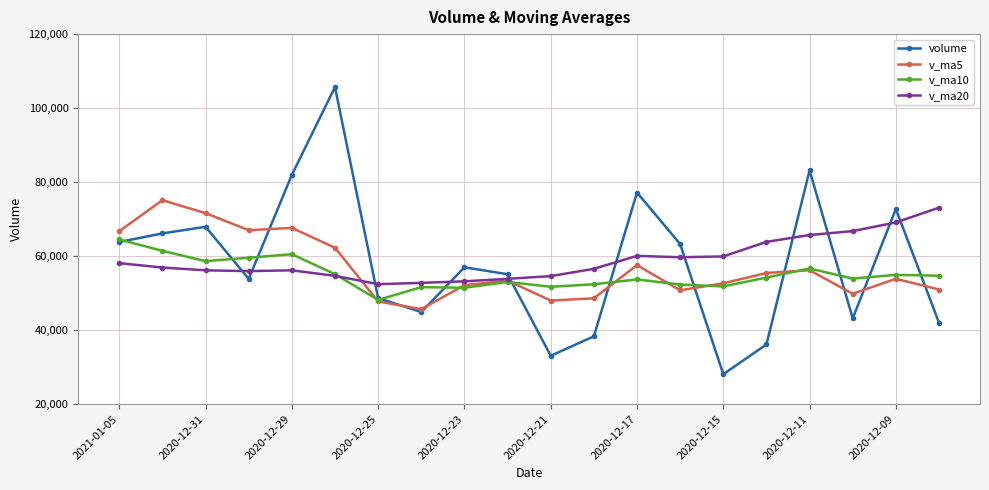

What is the smallest value displayed?

28073.2